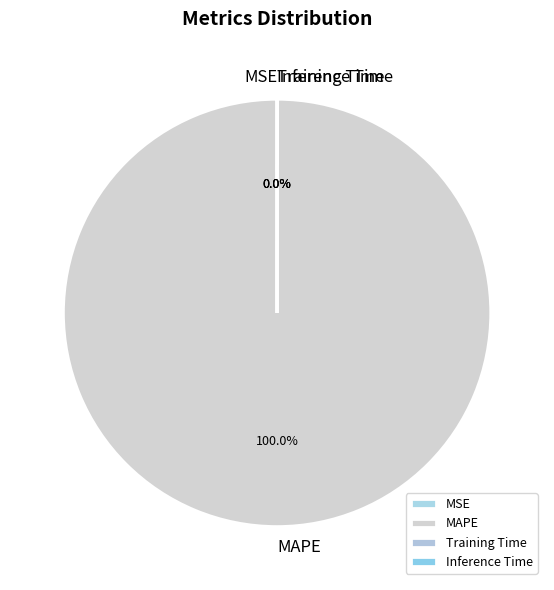

Is it true that MSE is 1% of the pie?

False